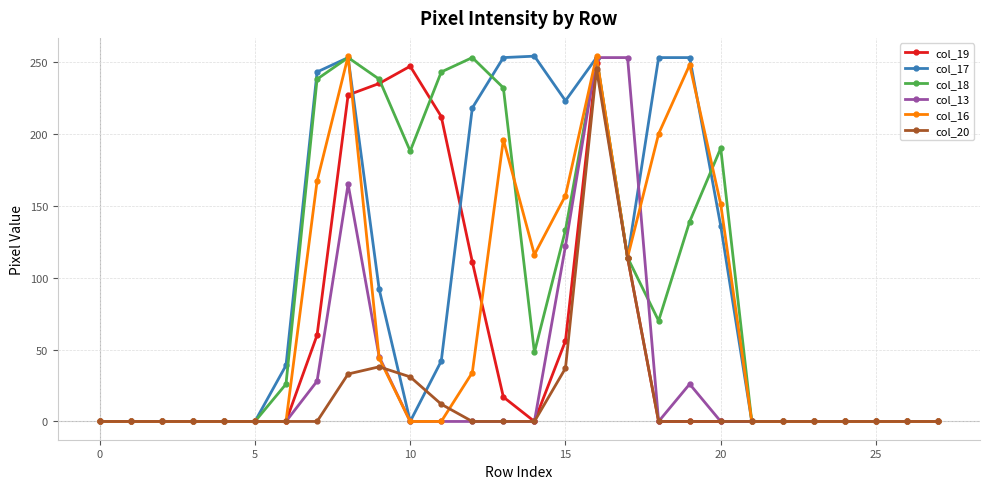

True or false: col_16 and col_18 cross at least once.

True